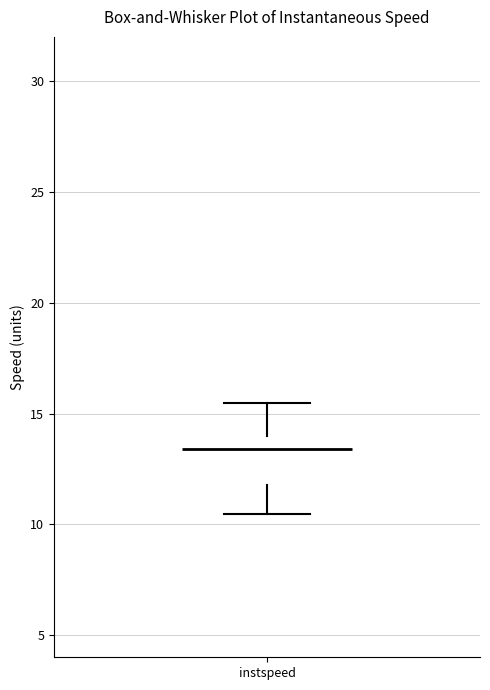

Transcribe this box plot: give where the median line is, the range the box spans, and where the two whiskers end, as read against the y-axis. The values are not printed on the chart, so give them approximately, as read against the axis.

median 13.5, box 12.0 to 14.0, whiskers 10.5 to 15.5